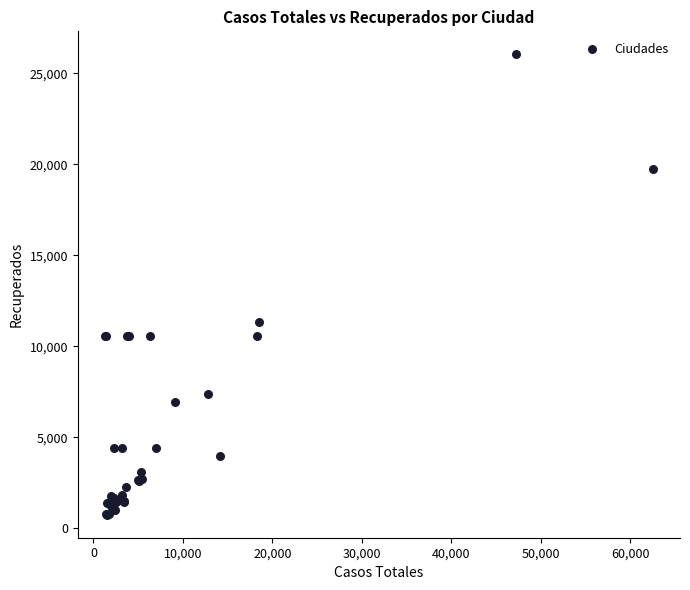

What Y value in the scatter plot is closest to 13397?

11357